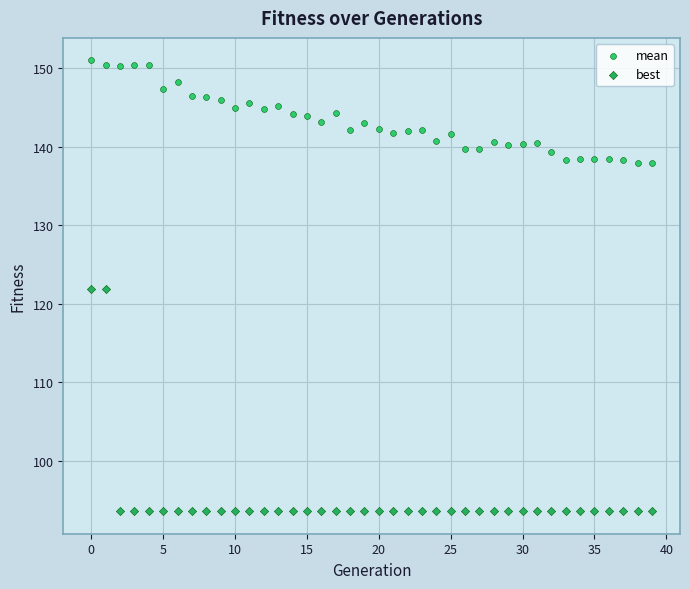

Which series reaches the maximum Y coordinate?

mean